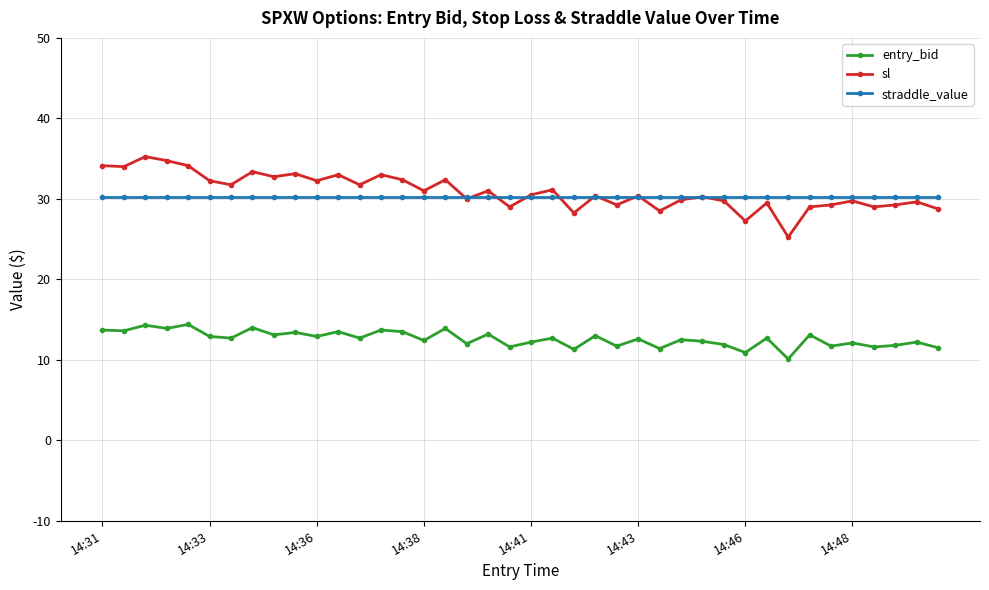

Does the chart have visible grid lines?

Yes